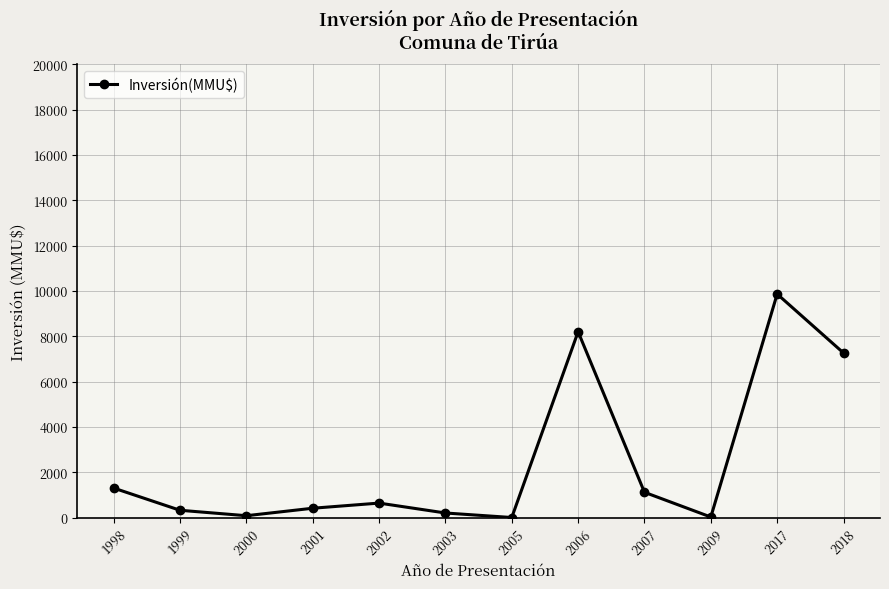

Where is the data nearest to the value 4931?

2018